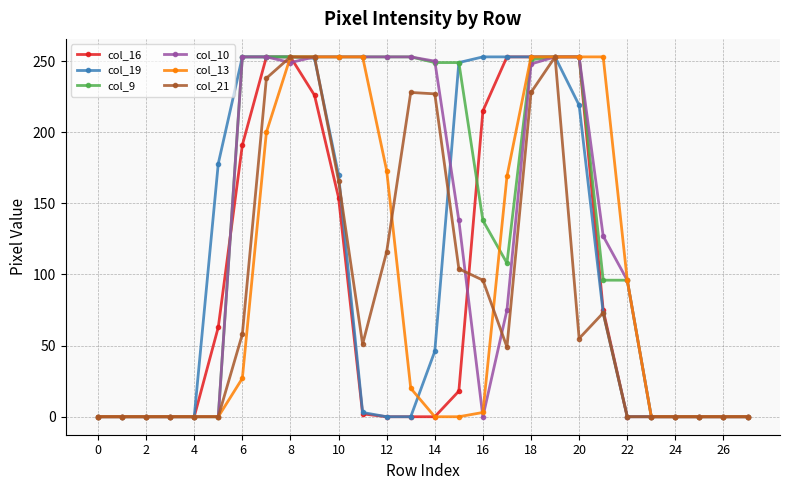

What is the maximum value for col_9?

253